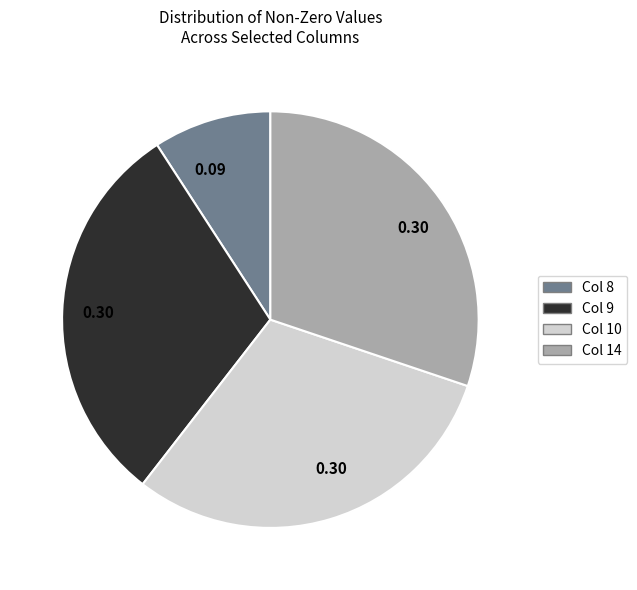

Does any single category account for the majority?

No